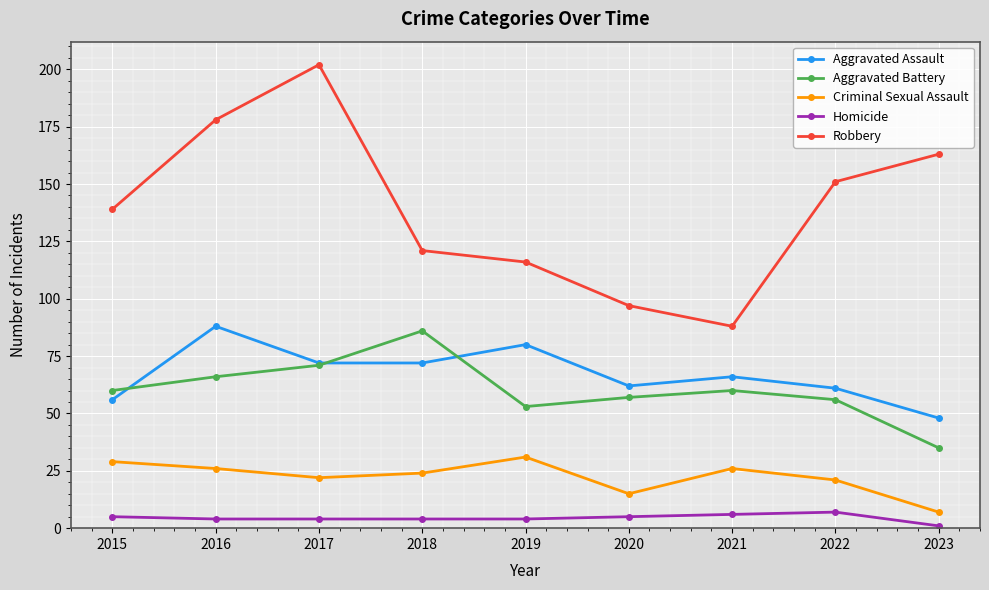

How many data points does each series have?

9